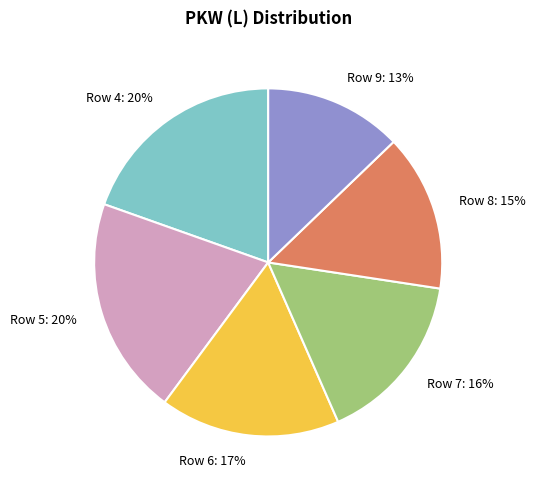

Is the sum of Row 8 and Row 6 greater than half?

No